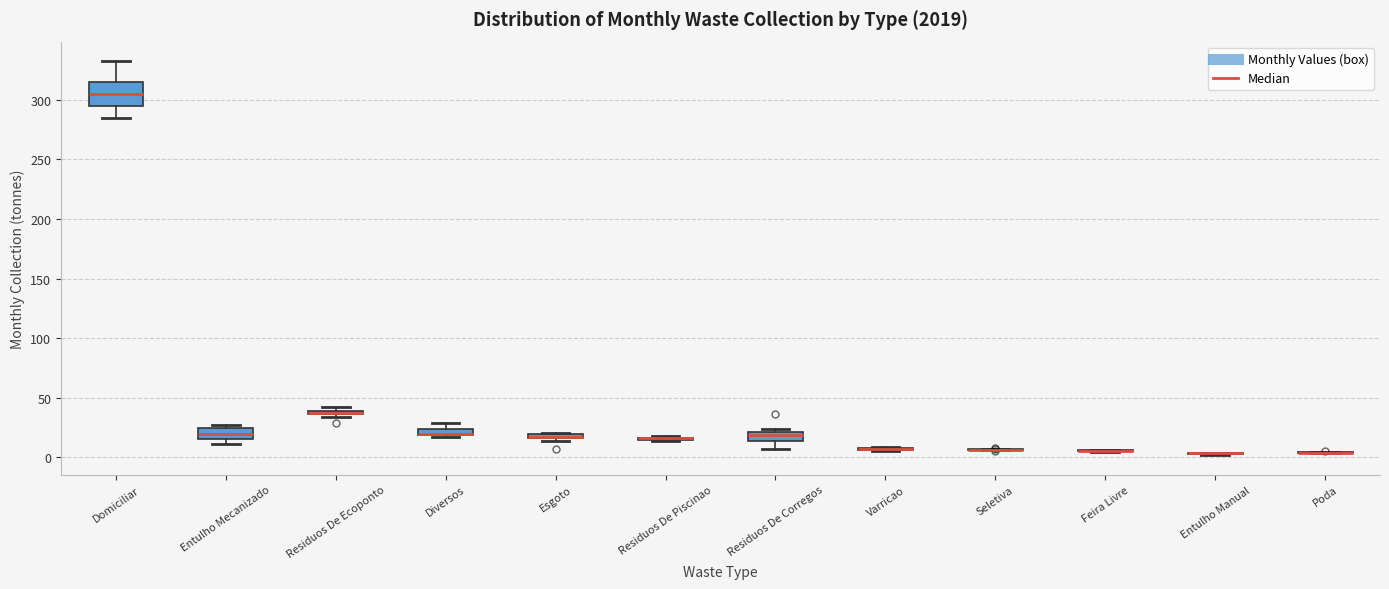

Comparing the boxes themselves (not the whiskers), which one is the tallest?

Domiciliar